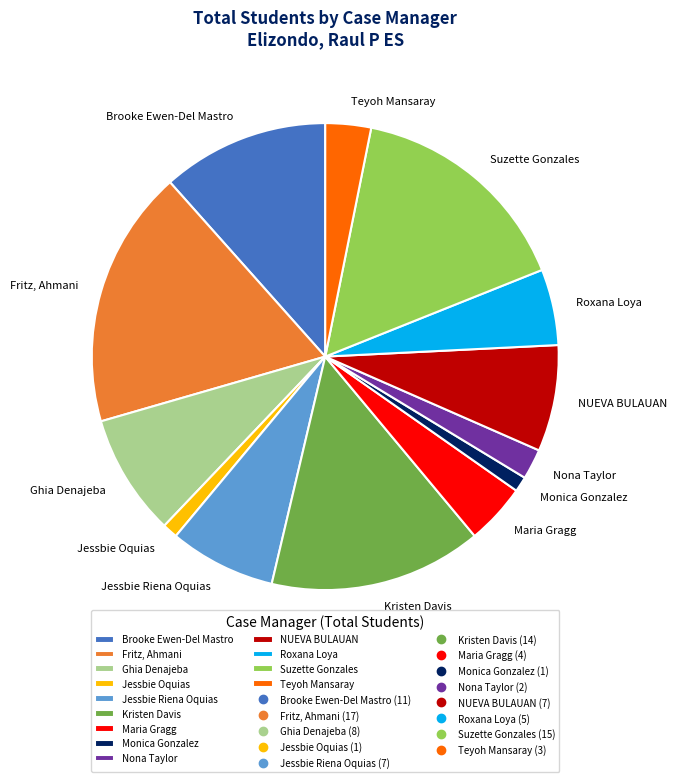

How many slices are in this pie chart?

13